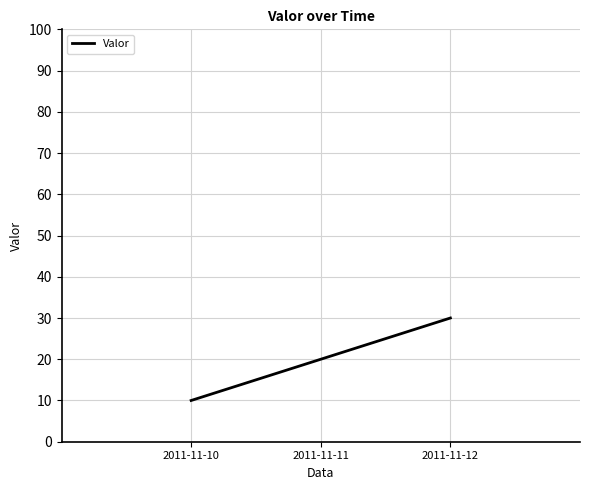

Rank the categories by value from lowest to highest.

2011-11-10, 2011-11-11, 2011-11-12